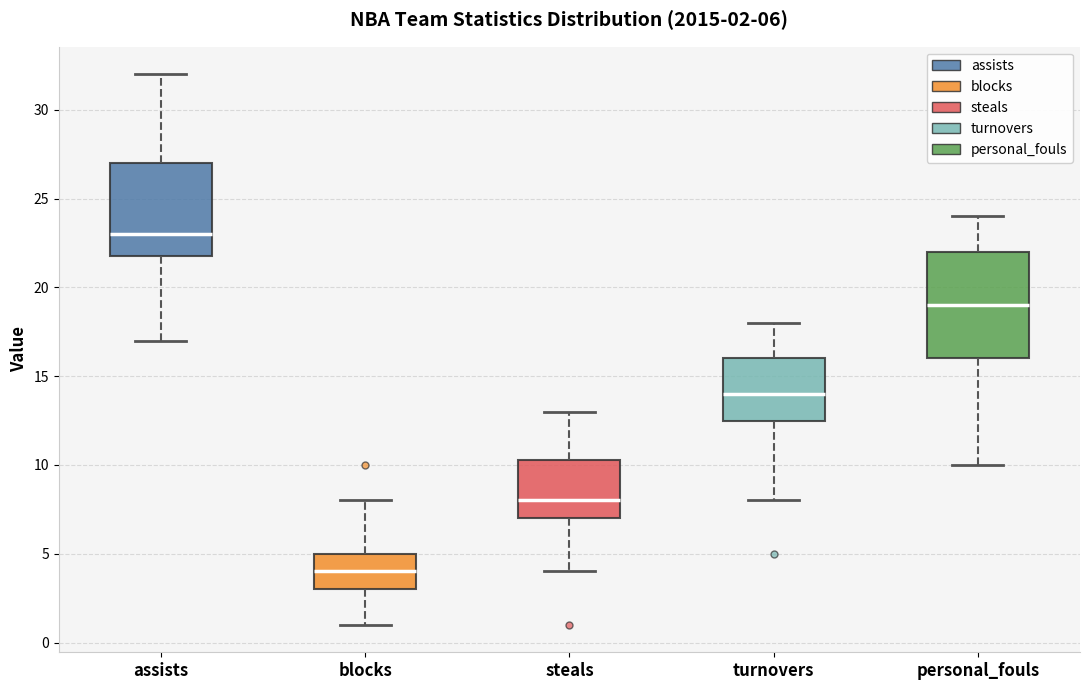

Which box is the tallest, from its lower edge to its upper edge?

personal_fouls